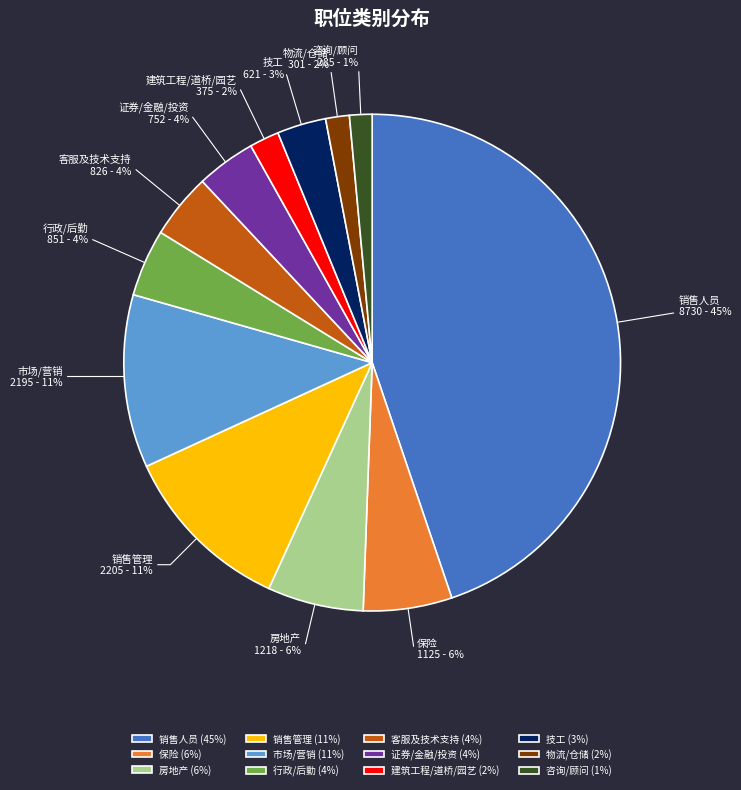

Is it true that 行政/后勤 is 14% of the pie?

False